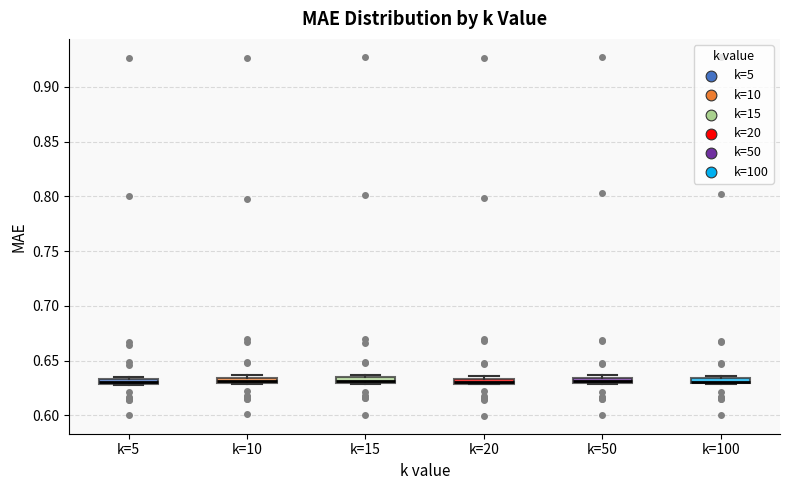

Where is the lower edge of the box for k=15 on the y-axis? The values are not printed on the chart, so give them approximately, as read against the axis.

0.630